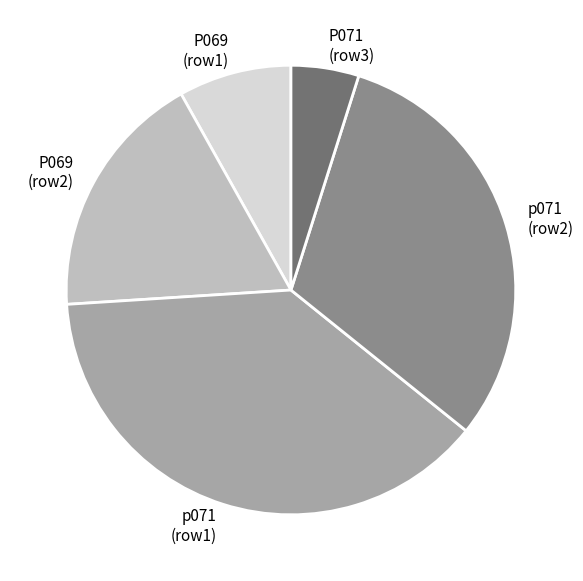

True or false: p071 (row2) accounts for 38% of the total.

False